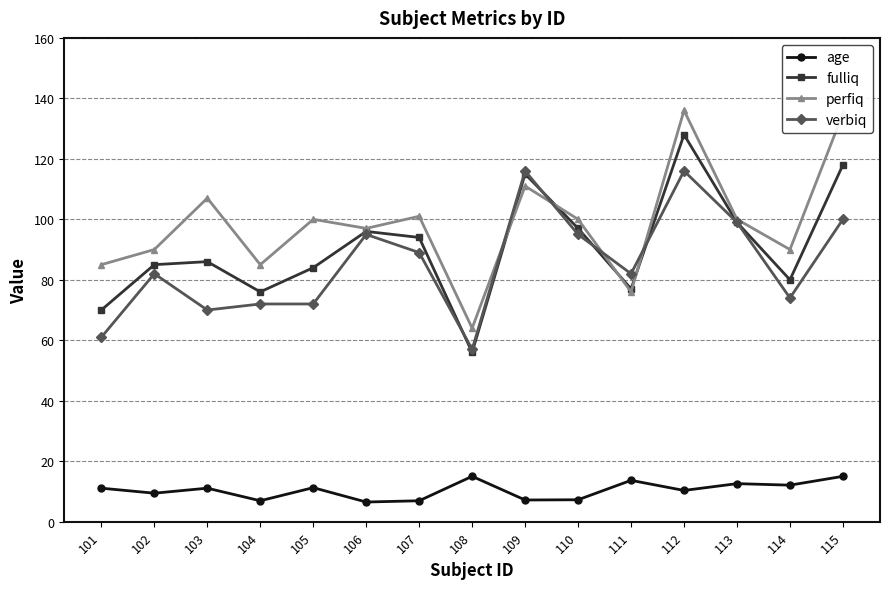

List the series in order of their peak value, lowest first.

age, verbiq, fulliq, perfiq